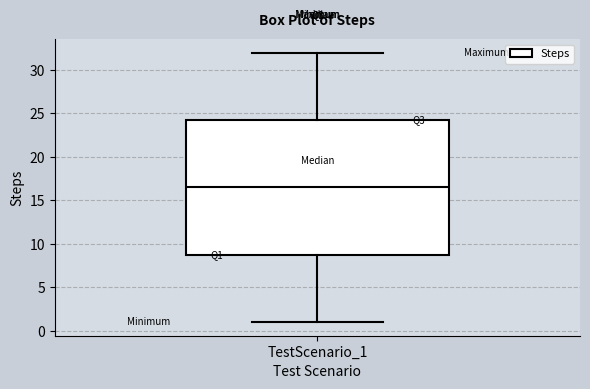

Read this box plot against the y-axis: the position of the median line, the range covered by the box, and the ends of both whiskers. The values are not printed on the chart, so give them approximately, as read against the axis.

median 16.5, box 9.0 to 24.5, whiskers 1.0 to 32.0